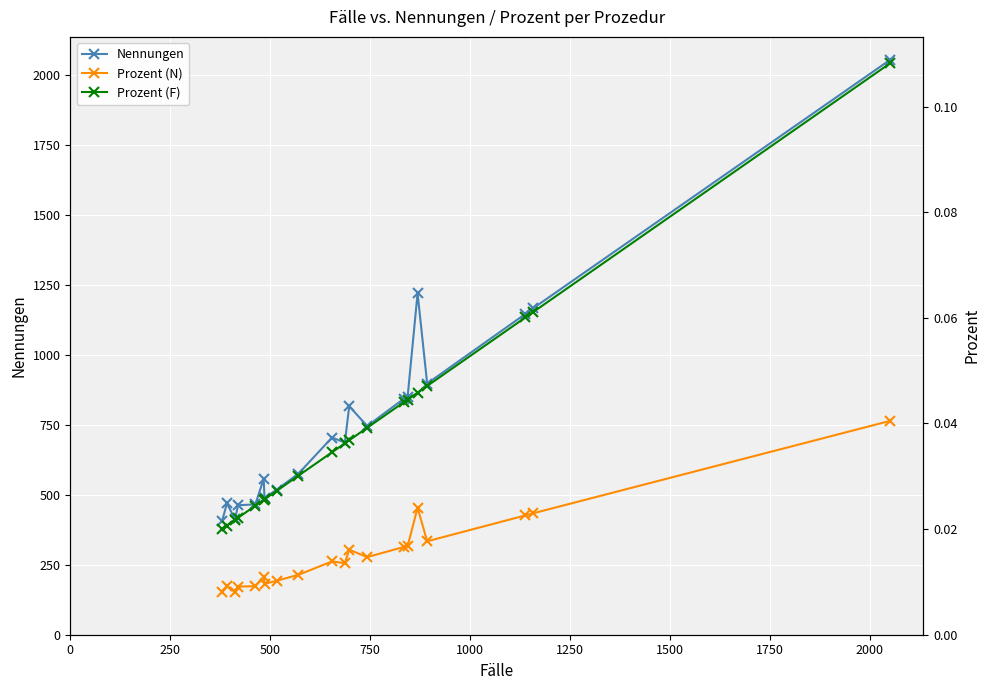

What is the sum of all Nennungen values?

15496